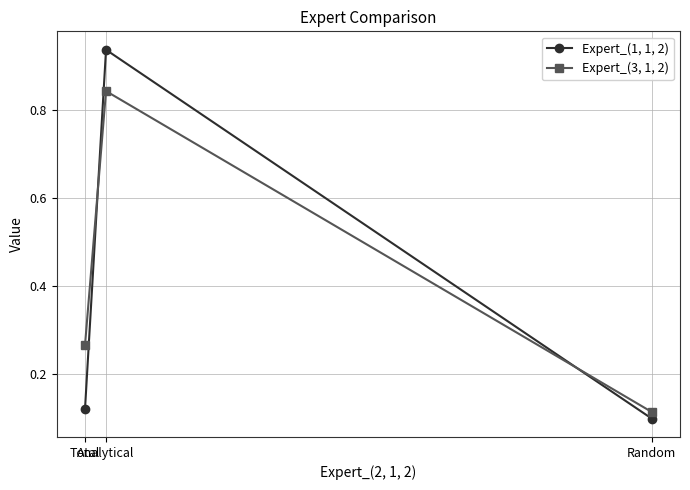

What is the label of the 2nd point from the left?

Analytical